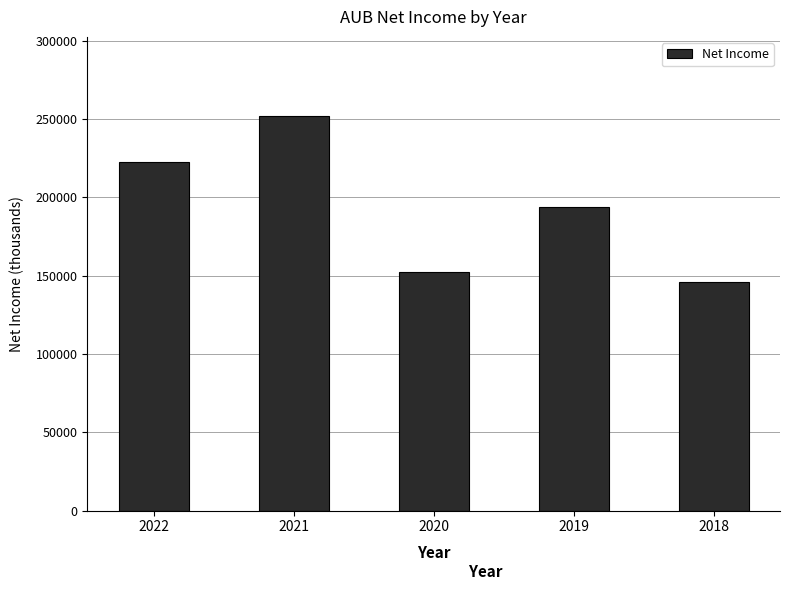

Between 2018 and 2019, which is larger?

2019